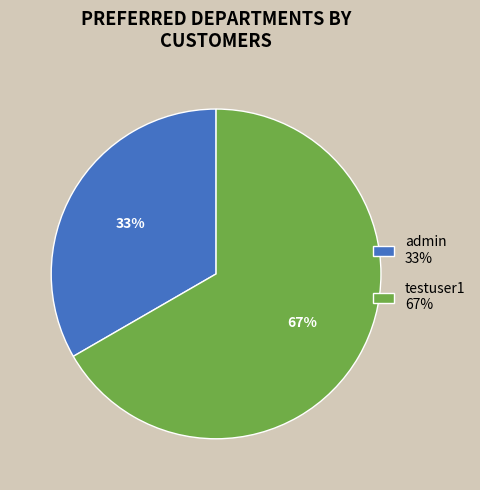

Is the sum of admin 33% and testuser1 67% greater than half?

Yes